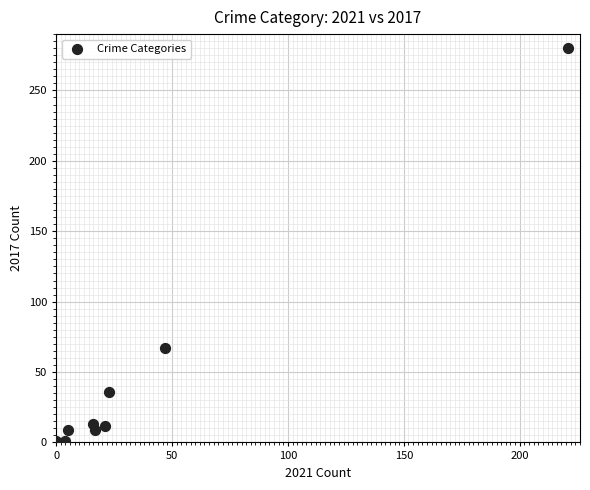

What is the range of X values (max minus min)?

221